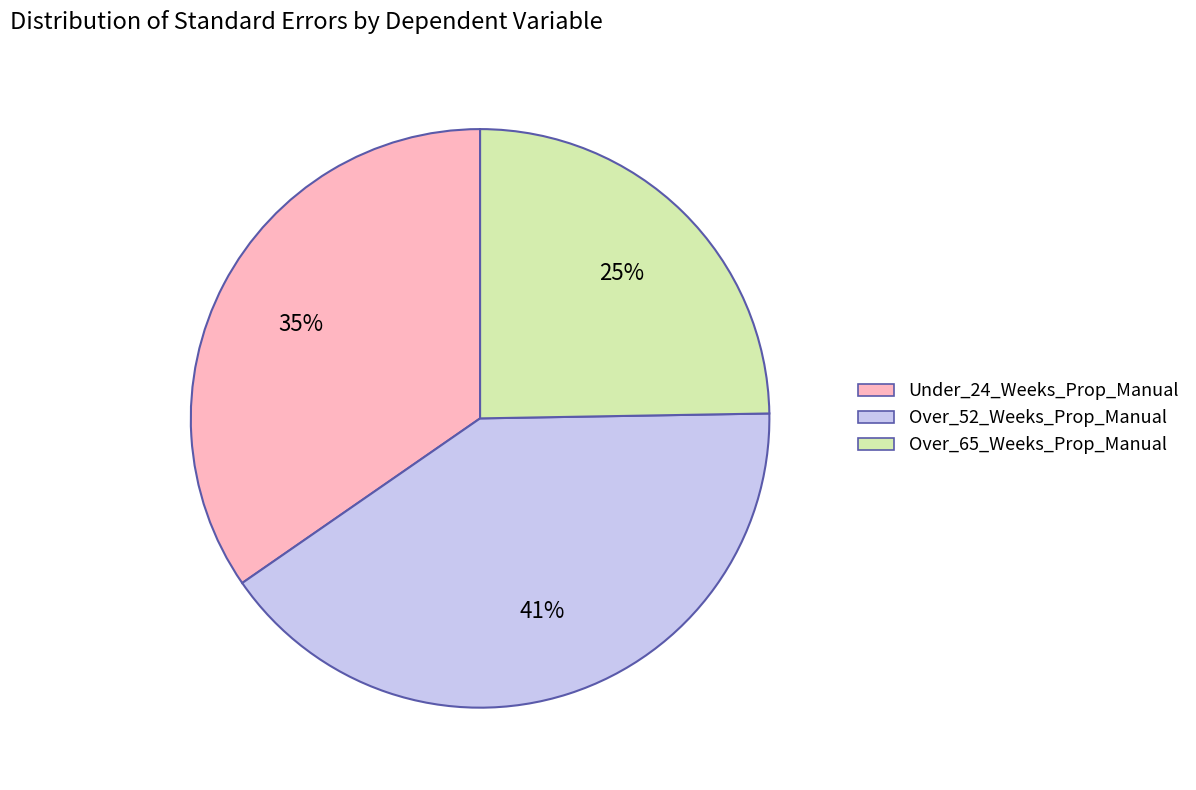

To the nearest percent, what is the difference between the Under_24_Weeks_Prop_Manual and Over_52_Weeks_Prop_Manual slice percentages?

6%